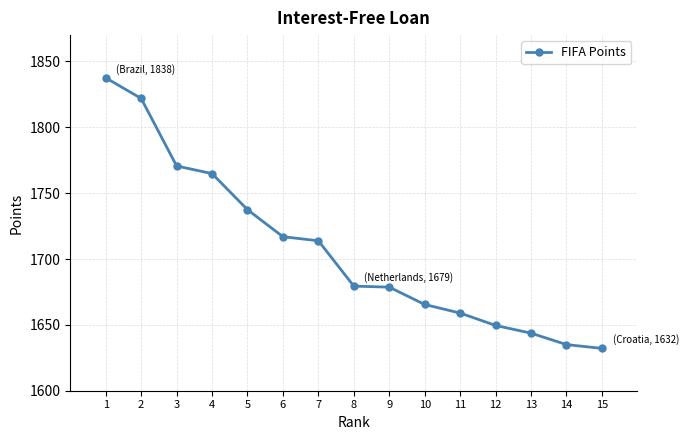

The value at 14 is 1635.0. True or false?

True